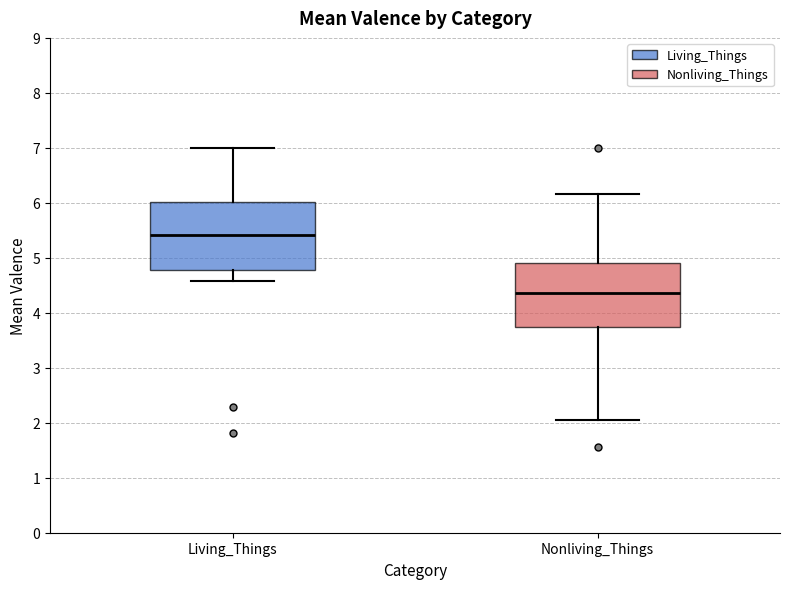

Reading left to right, read every box against the y-axis: the position of its median line, the range the box covers, and the ends of its whiskers. The values are not printed on the chart, so give them approximately, as read against the axis.

Living_Things: median 5.4, box 4.8 to 6.0, whiskers 4.6 to 7.0
Nonliving_Things: median 4.4, box 3.7 to 4.9, whiskers 2.1 to 6.2